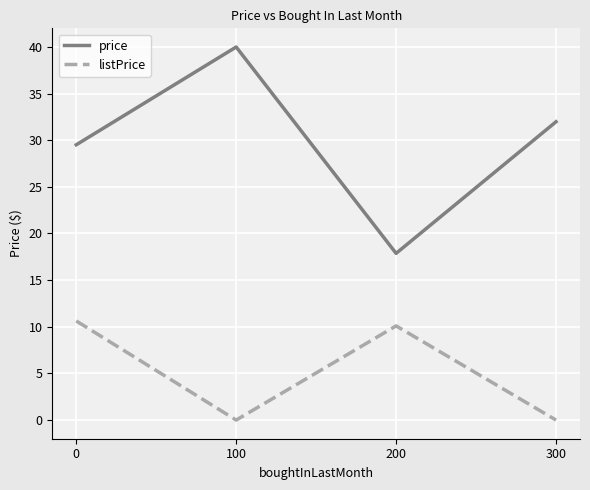

Read the price value at 100.

40.0